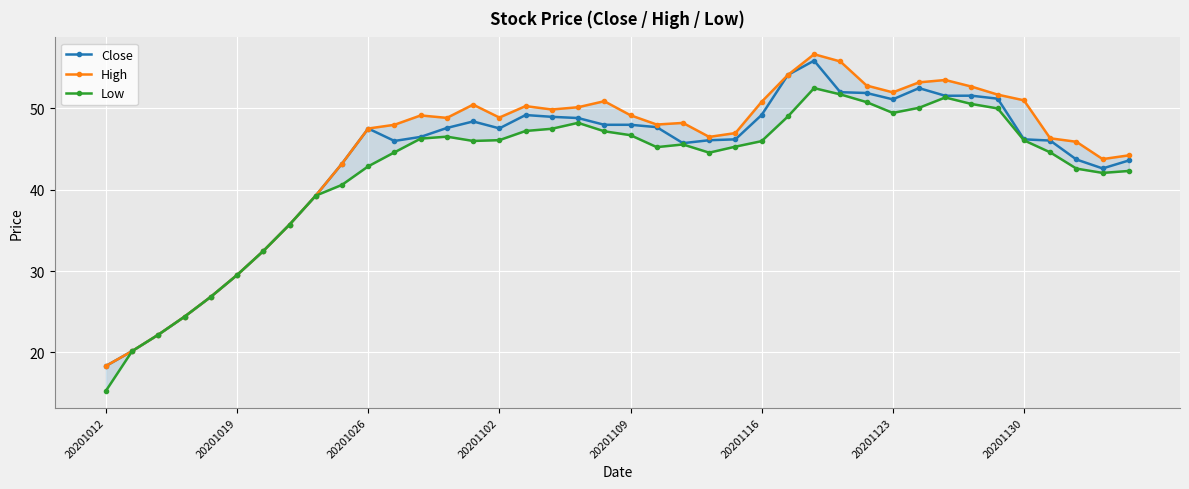

What is the difference between the second highest and second lowest values in the High series?

35.6